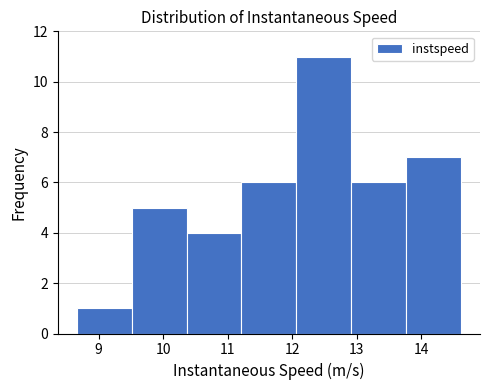

What is the height of the bar covering 13.8 to 14.6 on the x-axis? Neither the bar edges nor the heights are printed on the chart, so give them approximately, as read against the axes.

7